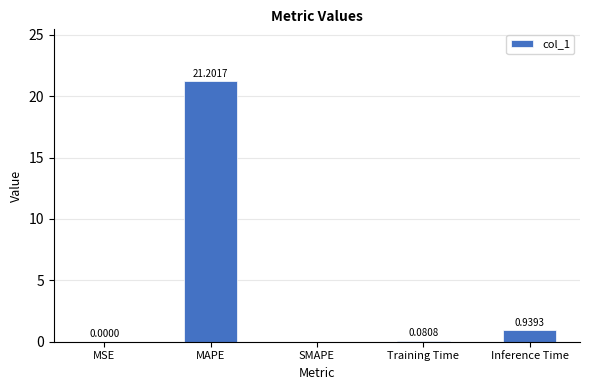

What is the change in value from MAPE to Inference Time?

-20.3